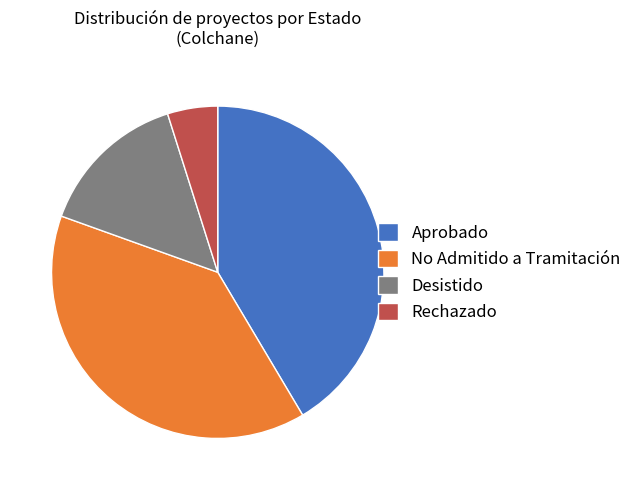

Rank the categories by value from lowest to highest.

Rechazado, Desistido, No Admitido a Tramitación, Aprobado